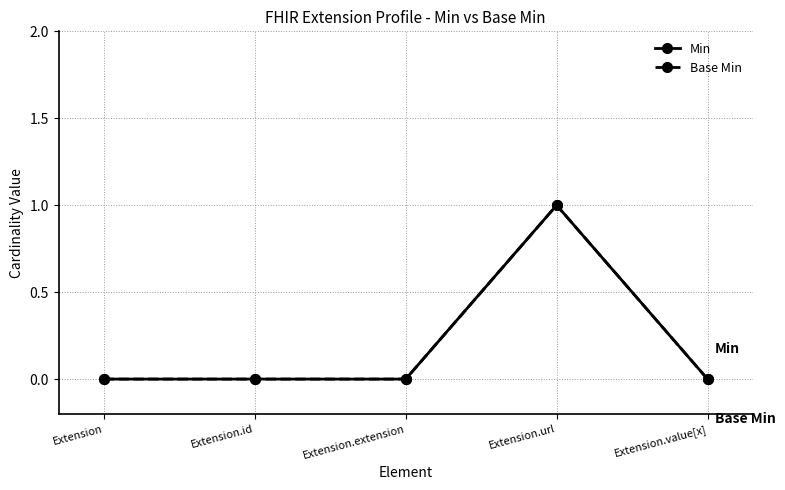

In Min, how many points are higher than both neighbors (excluding endpoints)?

1